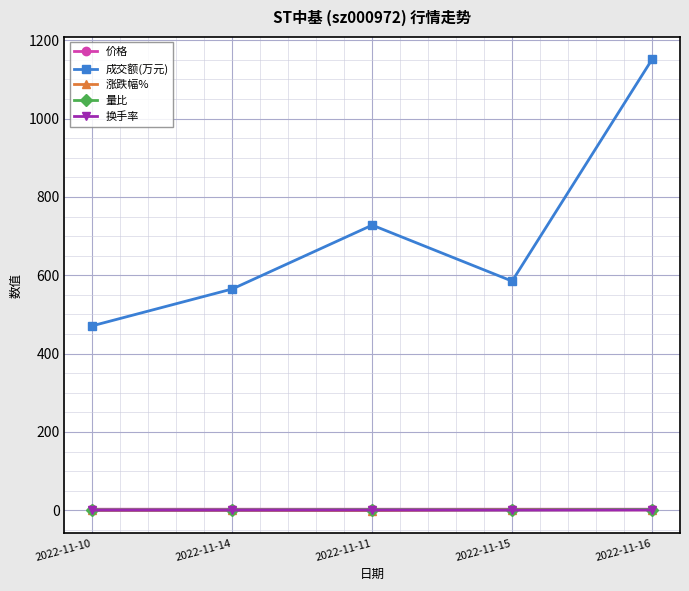

What is the total value across all series at 2022-11-16?

1157.1